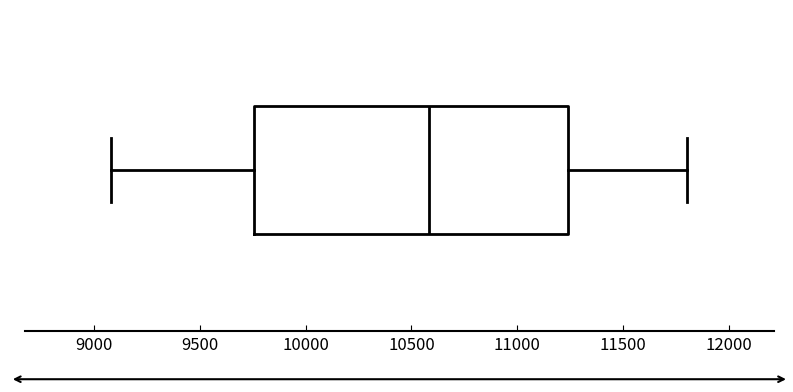

Transcribe this box plot: give where the median line is, the range the box spans, and where the two whiskers end, as read against the x-axis. The values are not printed on the chart, so give them approximately, as read against the axis.

median 10600, box 9750 to 11250, whiskers 9100 to 11800